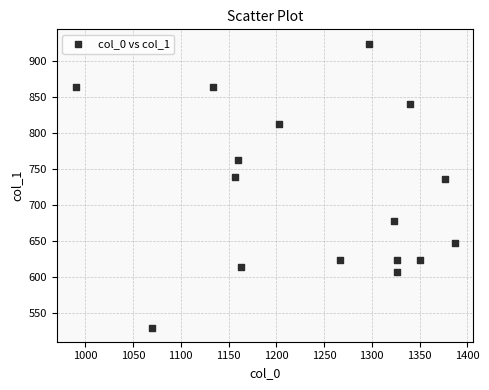

What is the range of Y values (max minus min)?

394.9